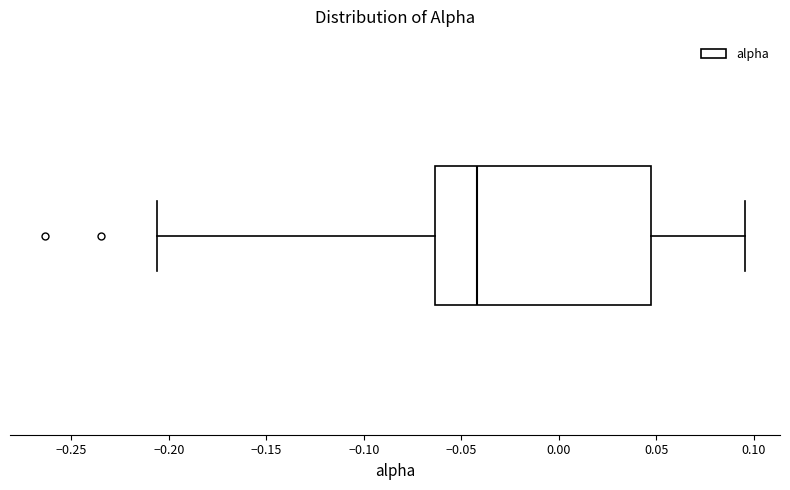

Where does the right whisker of the box end on the x-axis? The values are not printed on the chart, so give them approximately, as read against the axis.

0.095